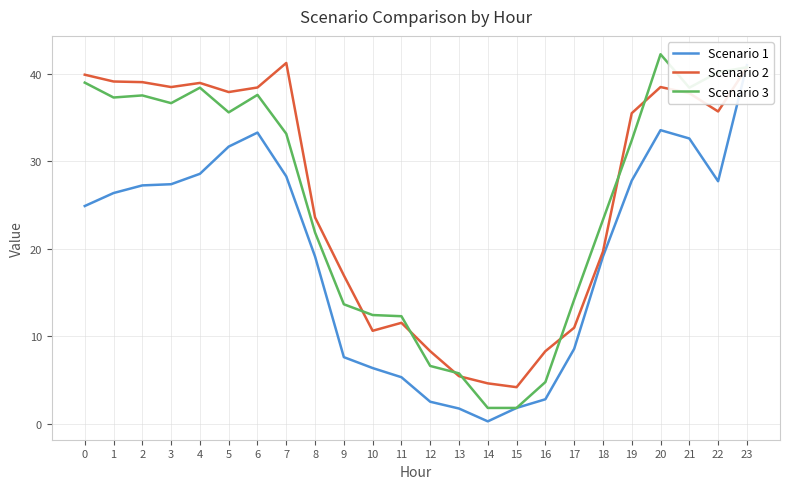

Is it true that Scenario 2 equals 47.0 at 22?

False